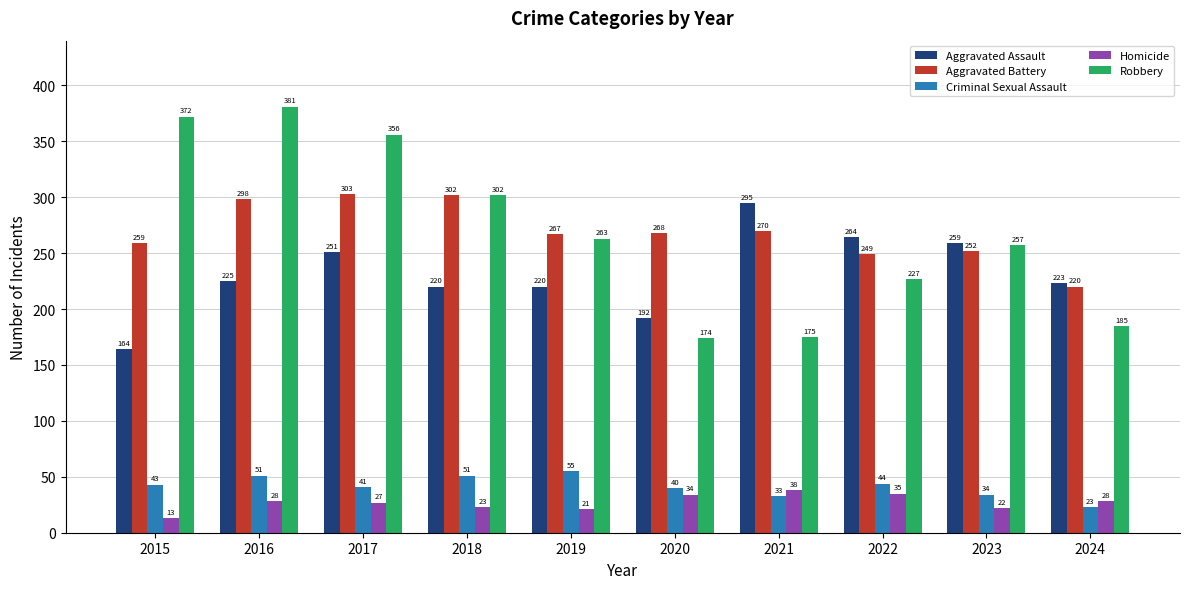

What are all the series names shown in the legend?

Aggravated Assault, Aggravated Battery, Criminal Sexual Assault, Homicide, Robbery